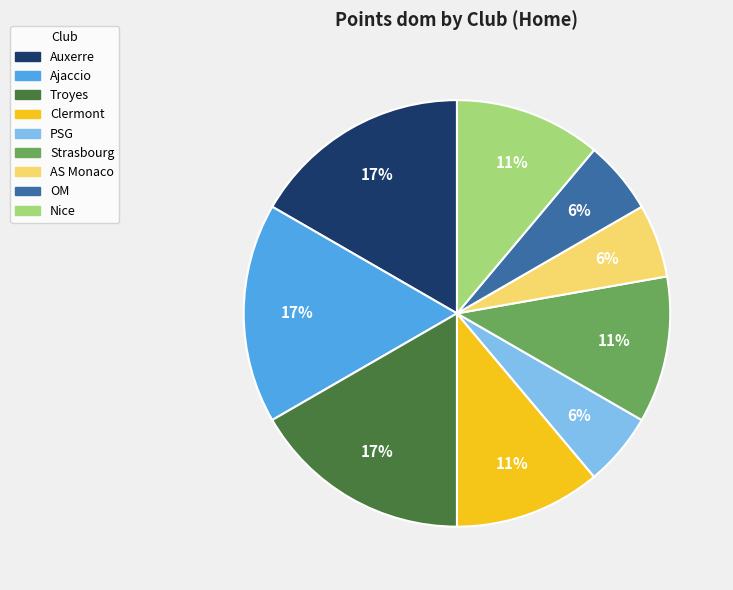

Is there a majority slice in this chart?

No